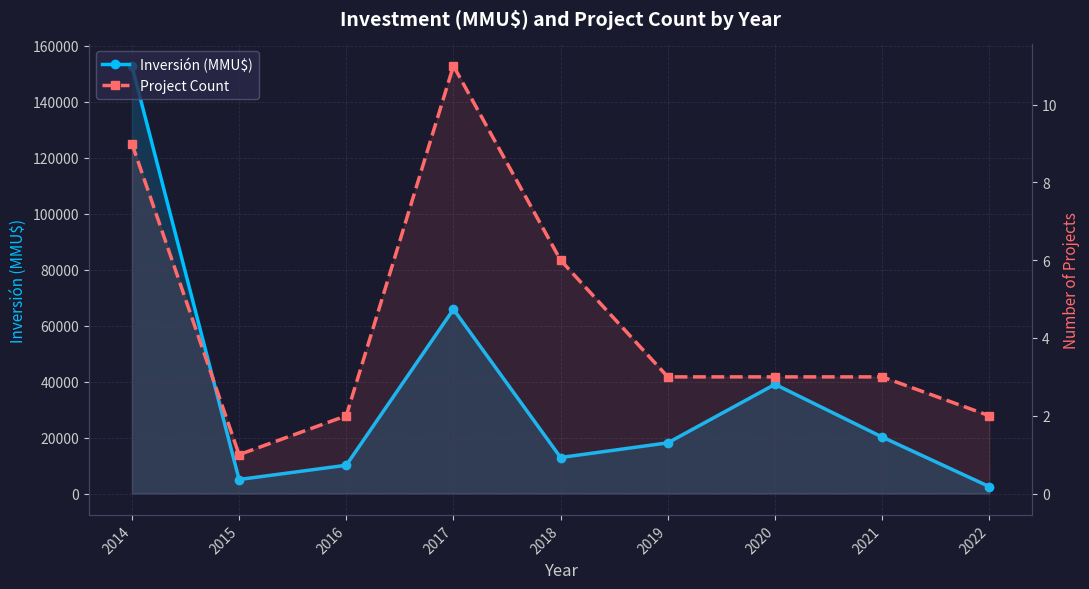

True or false: Project Count has more than 0 interior local peaks.

True